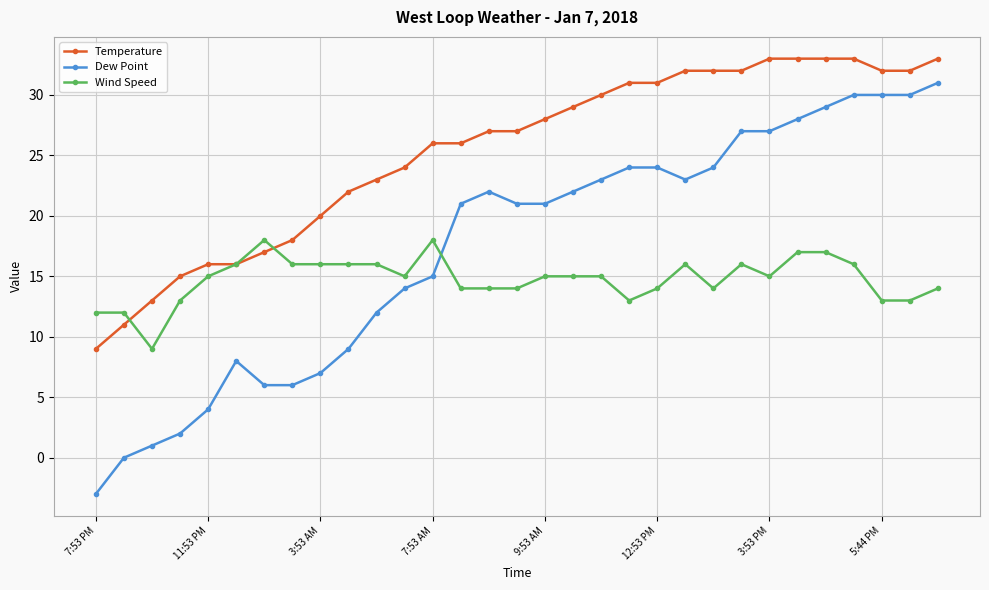

Which series has the largest range (max minus min)?

Dew Point